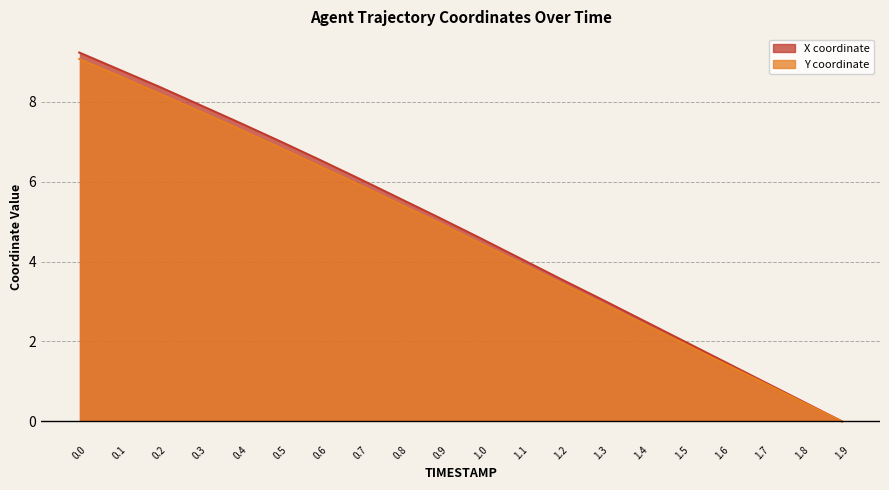

True or false: Y has more than 1 points higher than both neighbors.

False